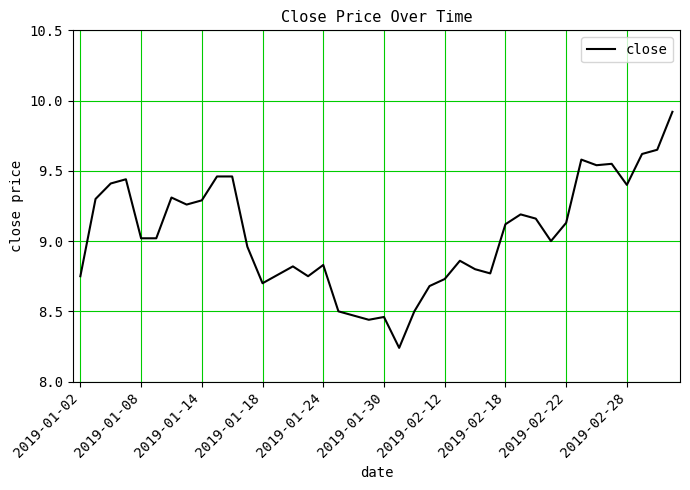

What is the difference between the maximum and minimum values?

1.7